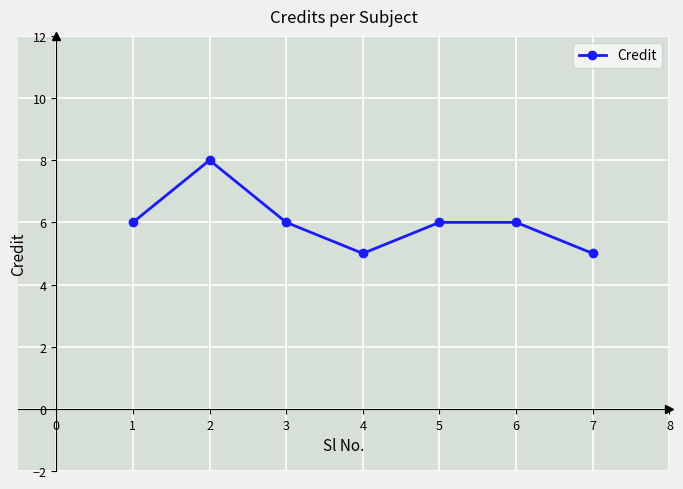

Reading left to right, transcribe all the data shown in this chart.

1=6	2=8	3=6	4=5	5=6	6=6	7=5